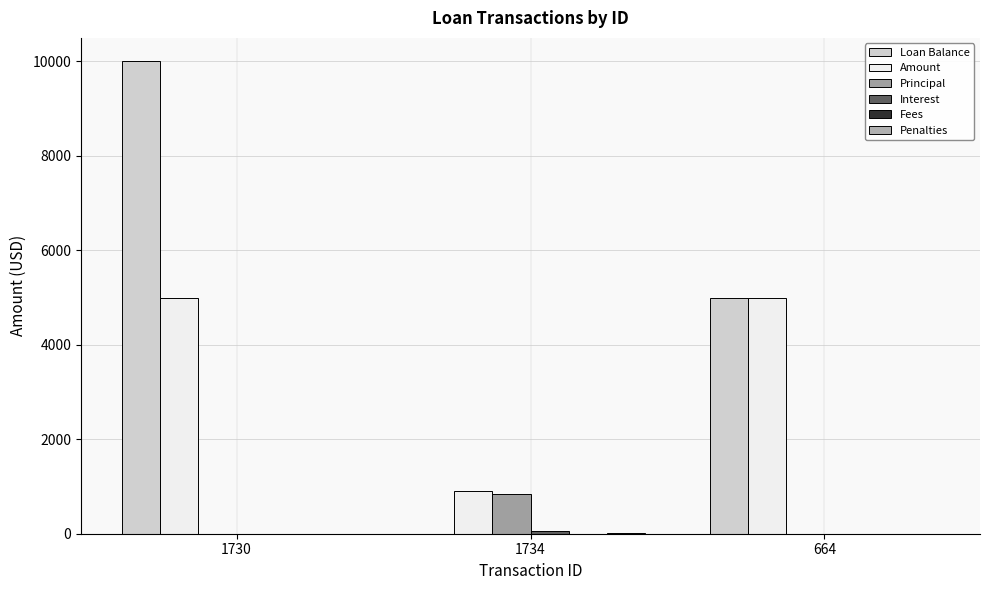

Does the chart contain stacked bars?

No